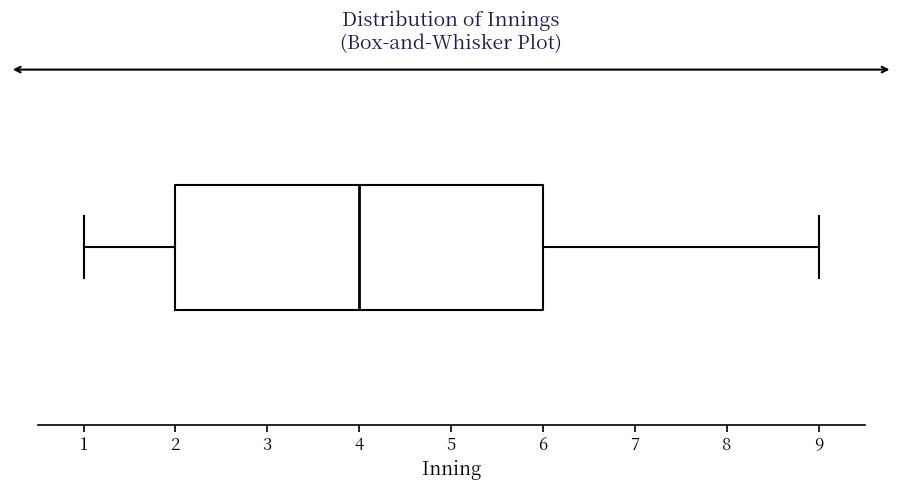

Read this box plot against the x-axis: the position of the median line, the range covered by the box, and the ends of both whiskers. The values are not printed on the chart, so give them approximately, as read against the axis.

median 4, box 2 to 6, whiskers 1 to 9